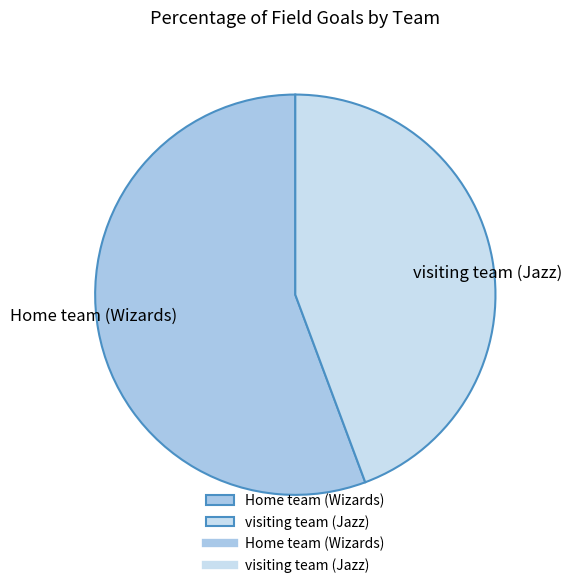

What is the ratio of the value at visiting team (Jazz) to the value at Home team (Wizards)?

0.8